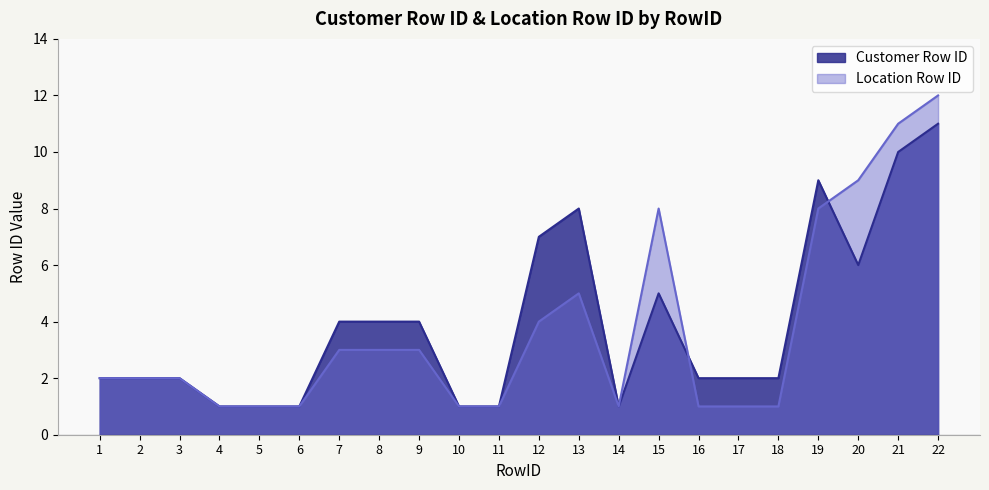

Rank the series by their average value, from lowest to highest.

Location Row ID, Customer Row ID